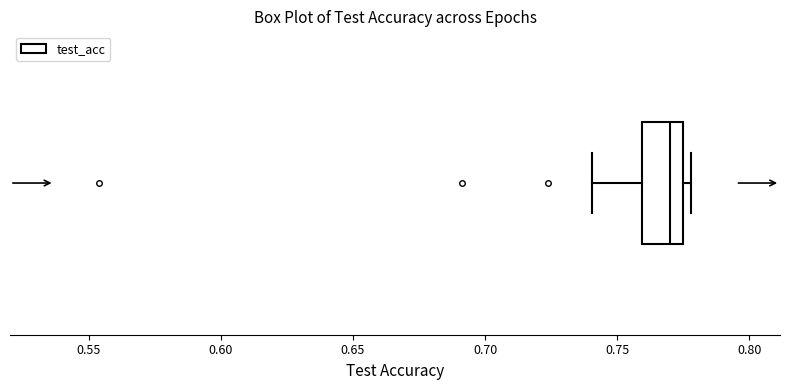

Transcribe this box plot: give where the median line is, the range the box spans, and where the two whiskers end, as read against the x-axis. The values are not printed on the chart, so give them approximately, as read against the axis.

median 0.770, box 0.760 to 0.775, whiskers 0.740 to 0.780